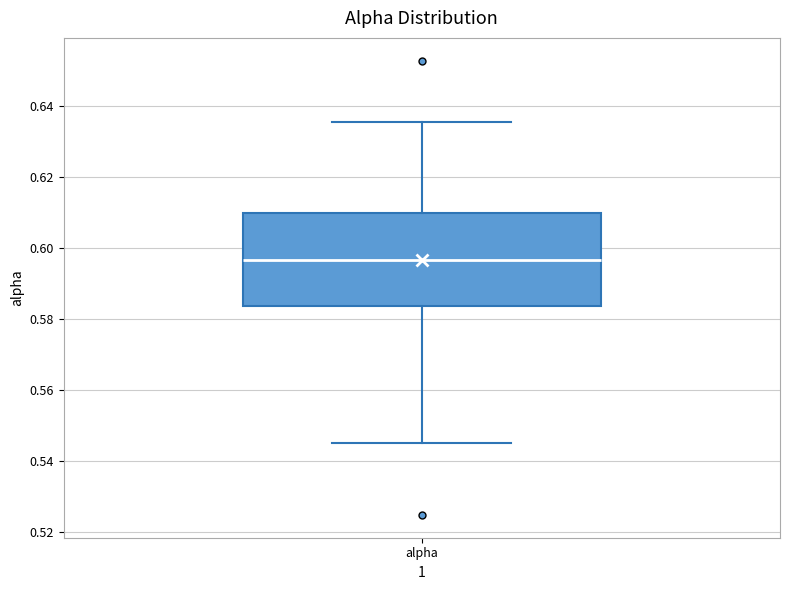

Read this box plot against the y-axis: the position of the median line, the range covered by the box, and the ends of both whiskers. The values are not printed on the chart, so give them approximately, as read against the axis.

median 0.596, box 0.584 to 0.610, whiskers 0.546 to 0.636